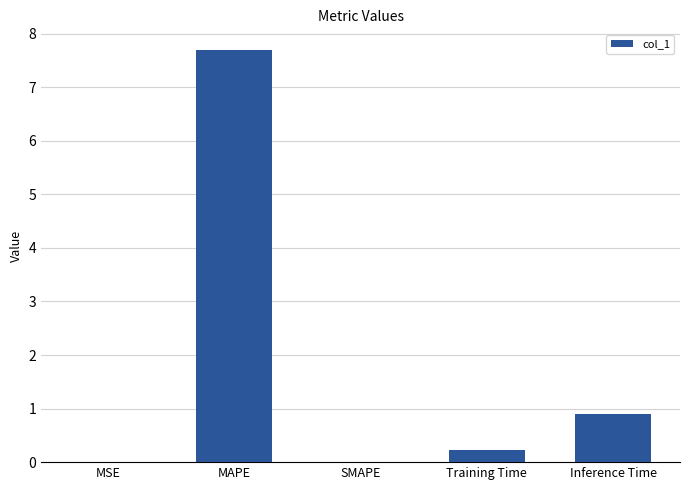

What value does the data have at Inference Time?

0.9